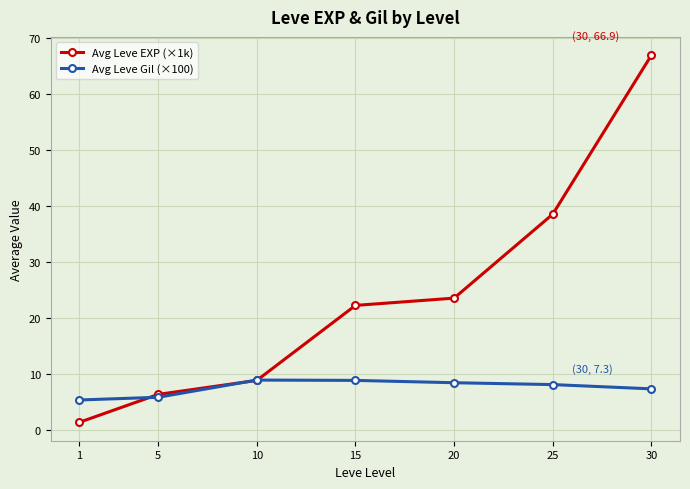

What is the smallest value displayed?

1.3